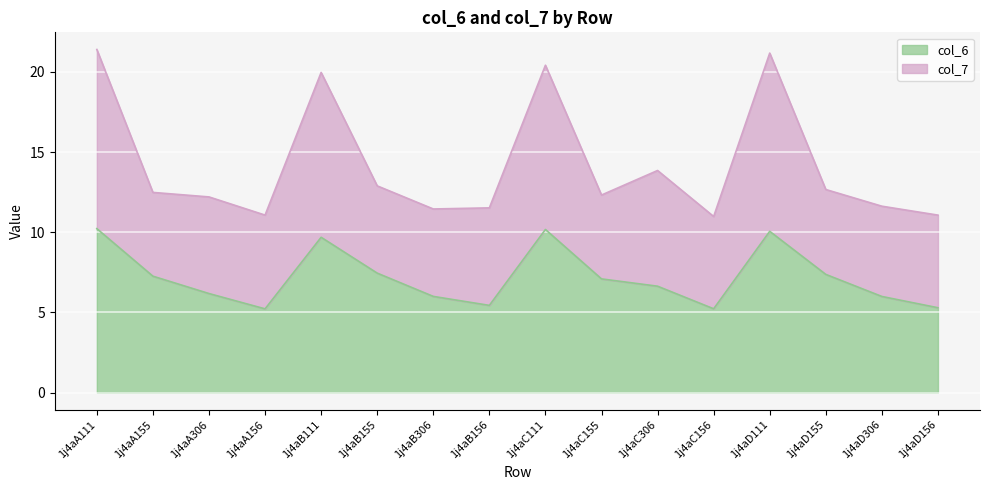

Reading left to right, what are all the values shown in this chart?

10.2	7.3	6.2	5.2	9.7	7.5	6.0	5.4	10.2	7.1	6.6	5.2	10.1	7.4	6.0	5.3